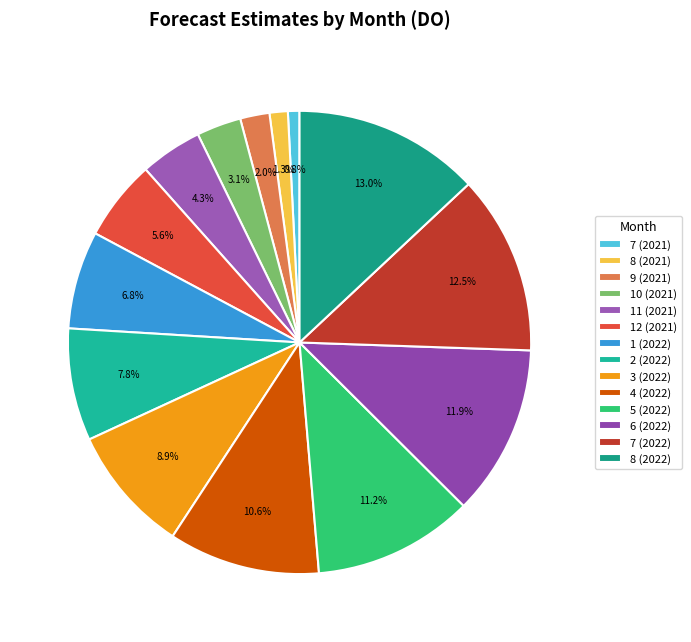

What percentage is the 4 (2022) slice, to the nearest percent?

11%